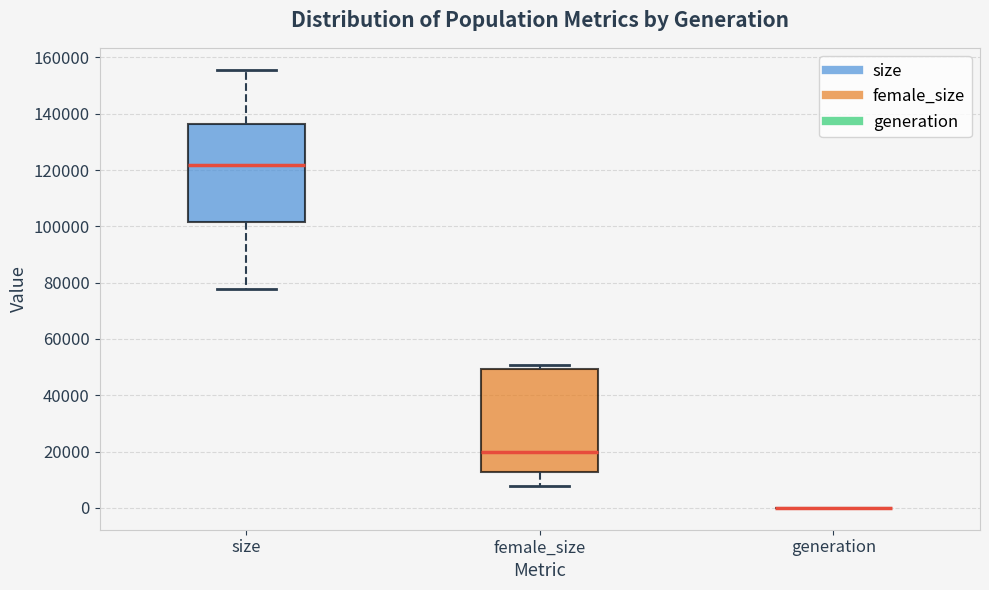

Where does the median line of the box for size sit on the y-axis? The values are not printed on the chart, so give them approximately, as read against the axis.

122000